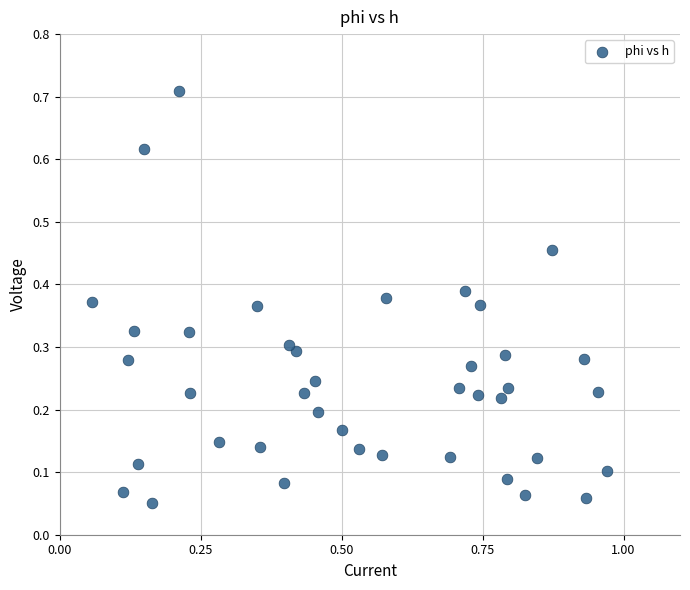

What is the range of X values (max minus min)?

0.9